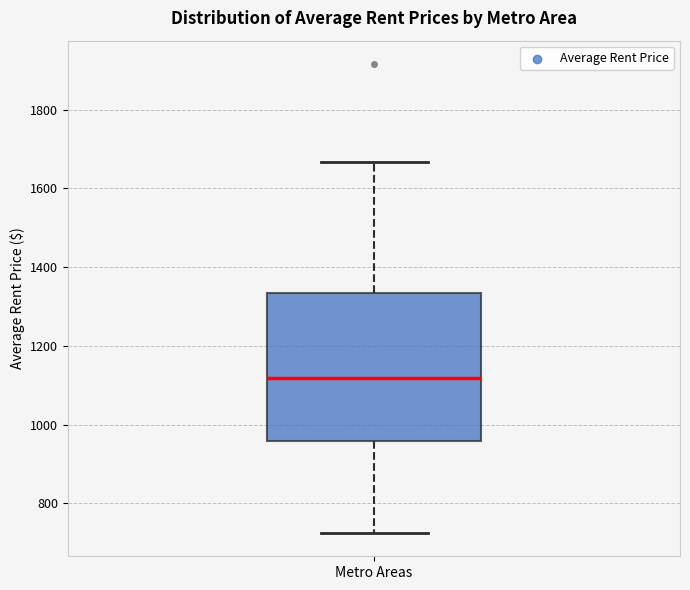

Read this box plot against the y-axis: the position of the median line, the range covered by the box, and the ends of both whiskers. The values are not printed on the chart, so give them approximately, as read against the axis.

median 1120, box 960 to 1340, whiskers 720 to 1660